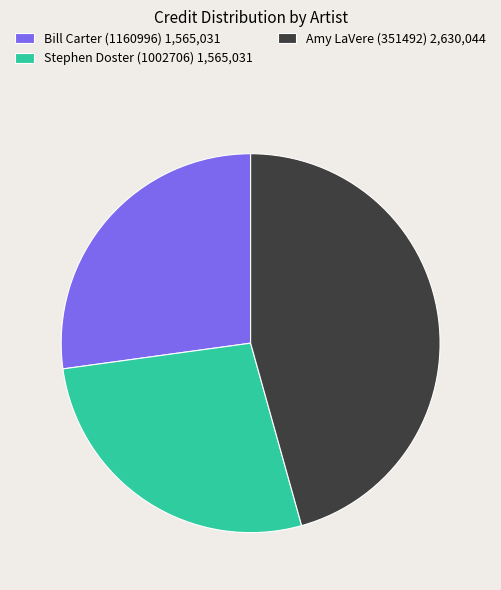

Do Stephen Doster (1002706) 1,565,031 and Amy LaVere (351492) 2,630,044 together represent more than half of the pie?

Yes